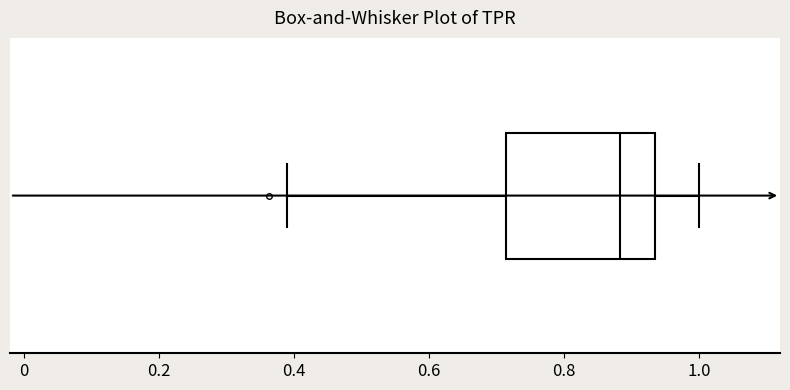

Where is the left edge of the box on the x-axis? The values are not printed on the chart, so give them approximately, as read against the axis.

0.72